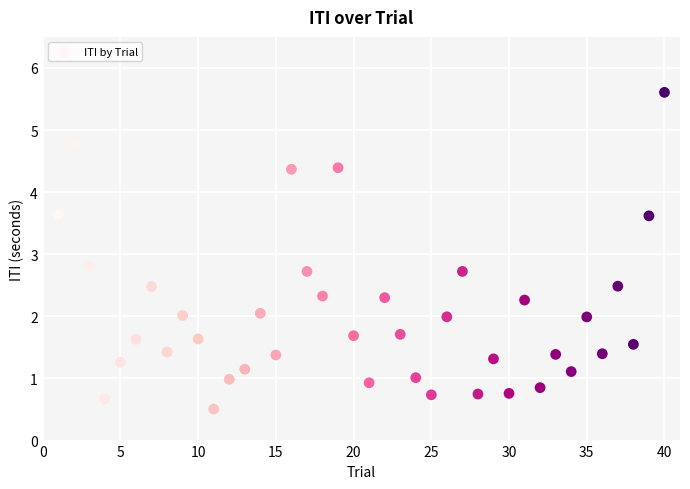

What is the range of Y values (max minus min)?

5.1